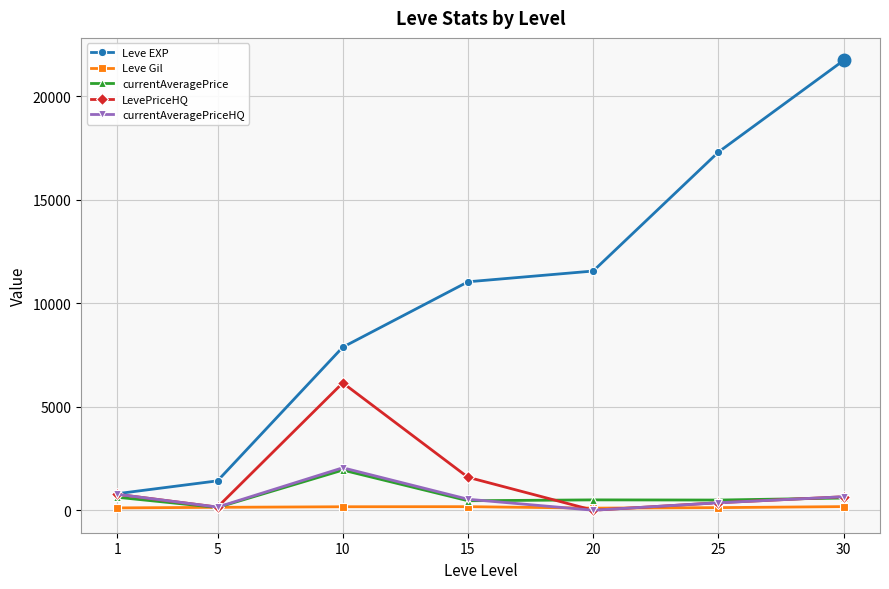

Which series has the largest total across all categories?

Leve EXP